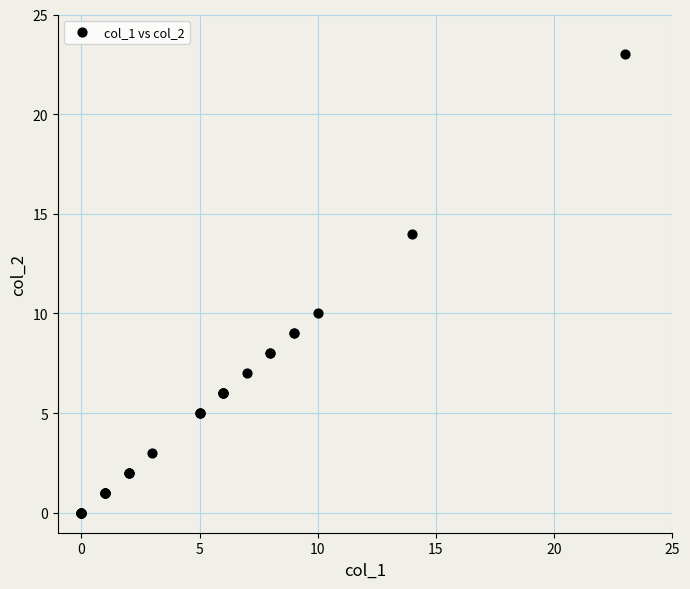

What Y value in the scatter plot is closest to 11?

10